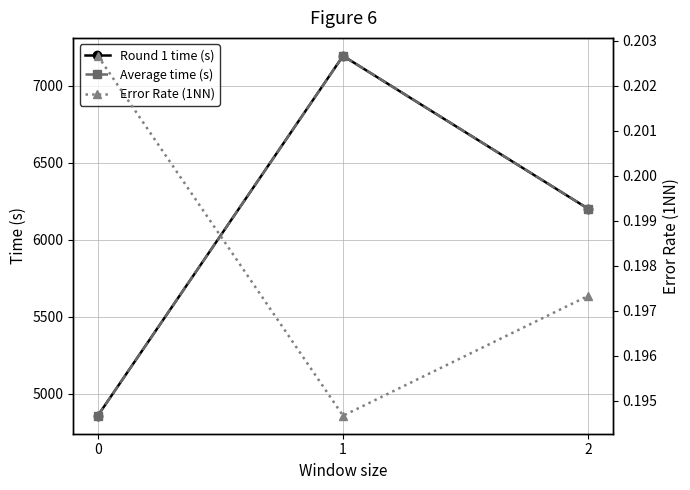

How many Error Rate (1NN) values are between 0 and 1?

3